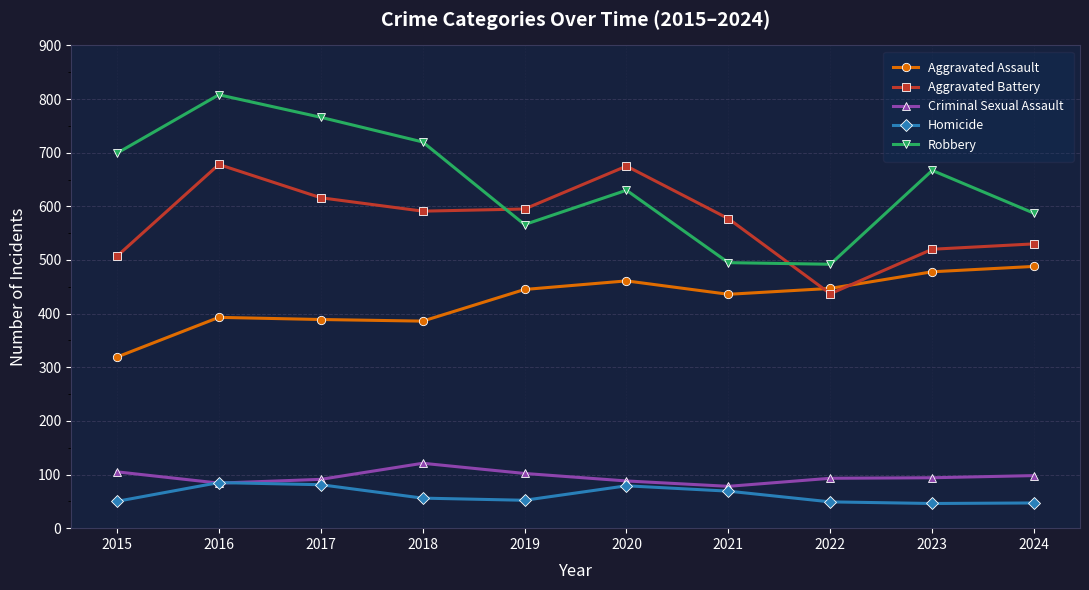

Which series has the largest range (max minus min)?

Robbery